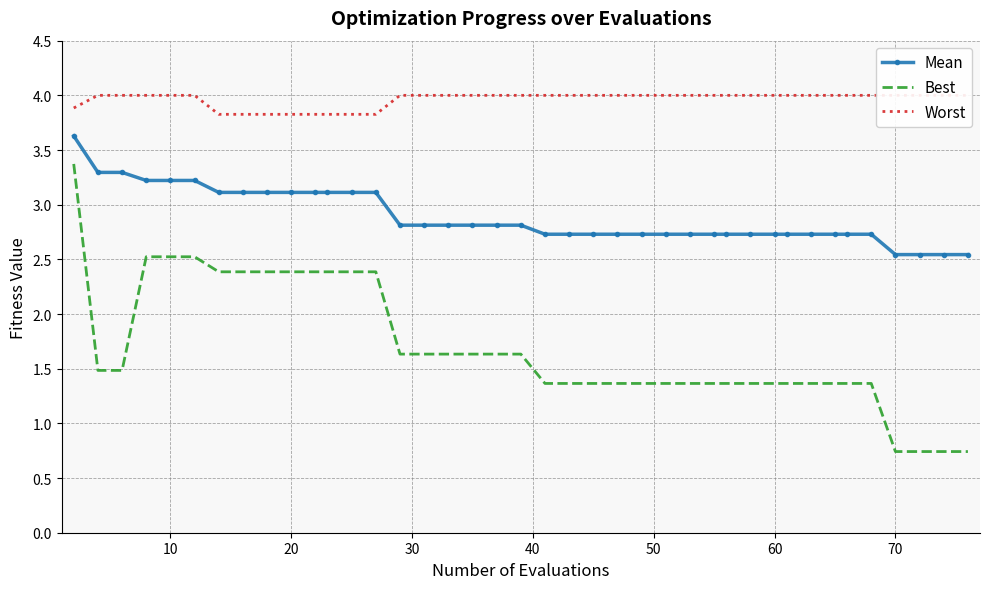

Which series has the largest total across all categories?

Worst